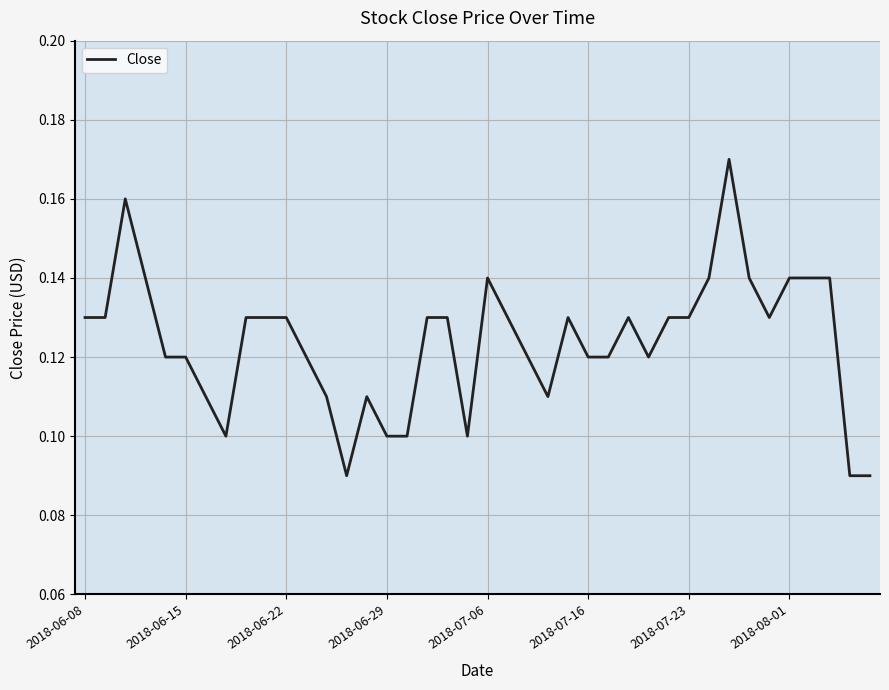

What is the difference between the second highest and minimum values?

0.1